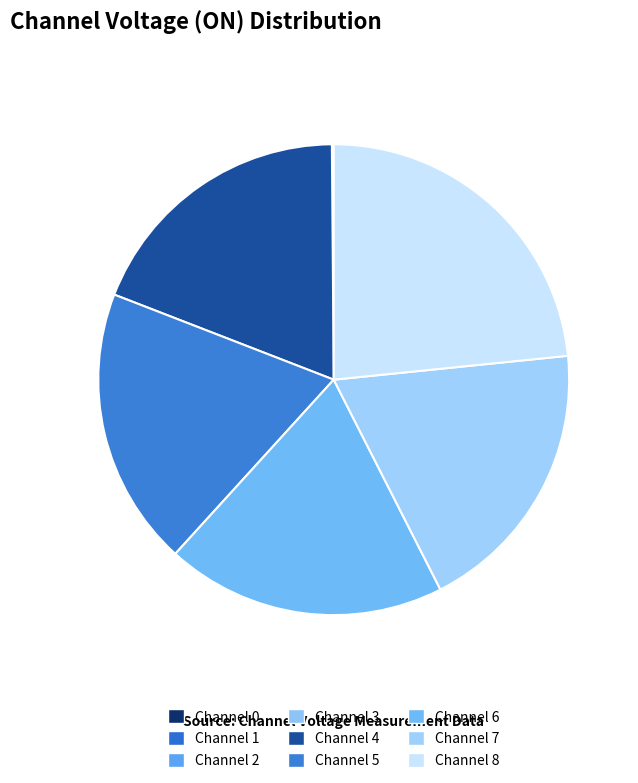

How many segments does this pie chart have?

9